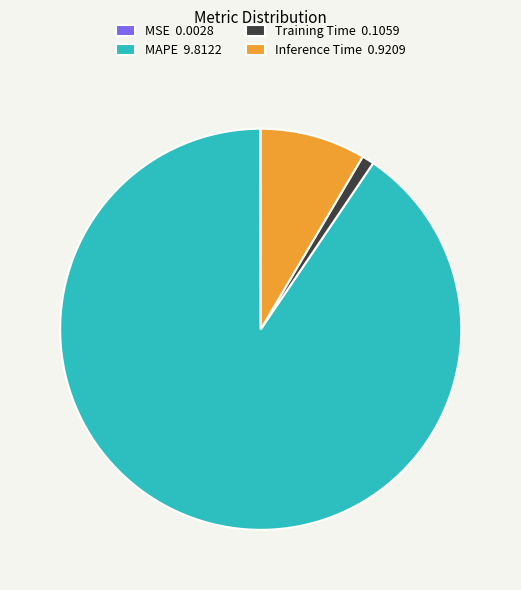

Is the sum of Training Time 0.1059 and MAPE 9.8122 greater than half?

Yes